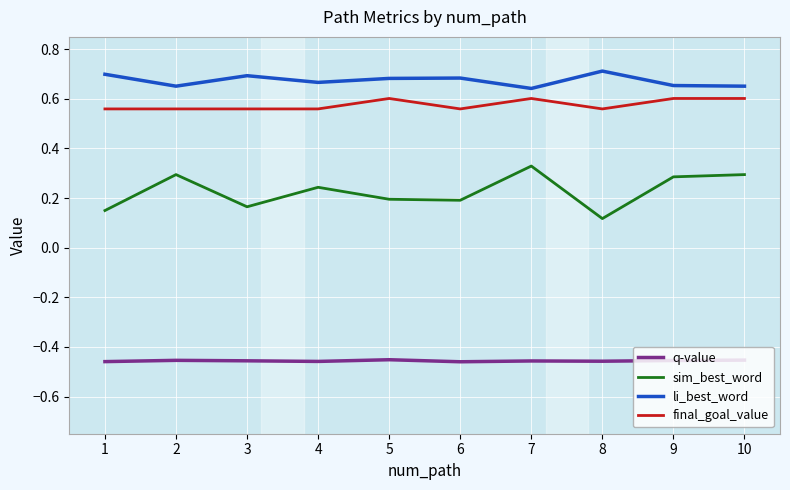

True or false: q-value and sim_best_word intersect in this chart.

False